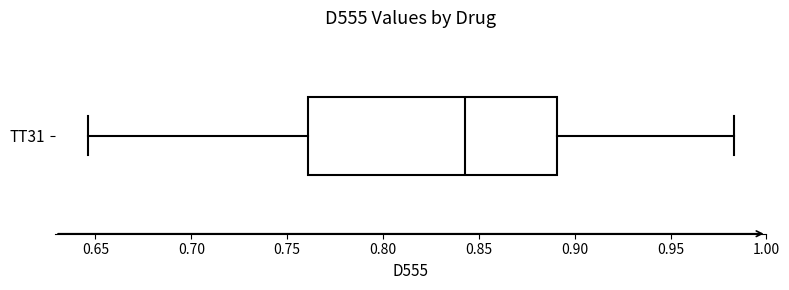

Read this box plot against the x-axis: the position of the median line, the range covered by the box, and the ends of both whiskers. The values are not printed on the chart, so give them approximately, as read against the axis.

median 0.845, box 0.760 to 0.890, whiskers 0.645 to 0.985